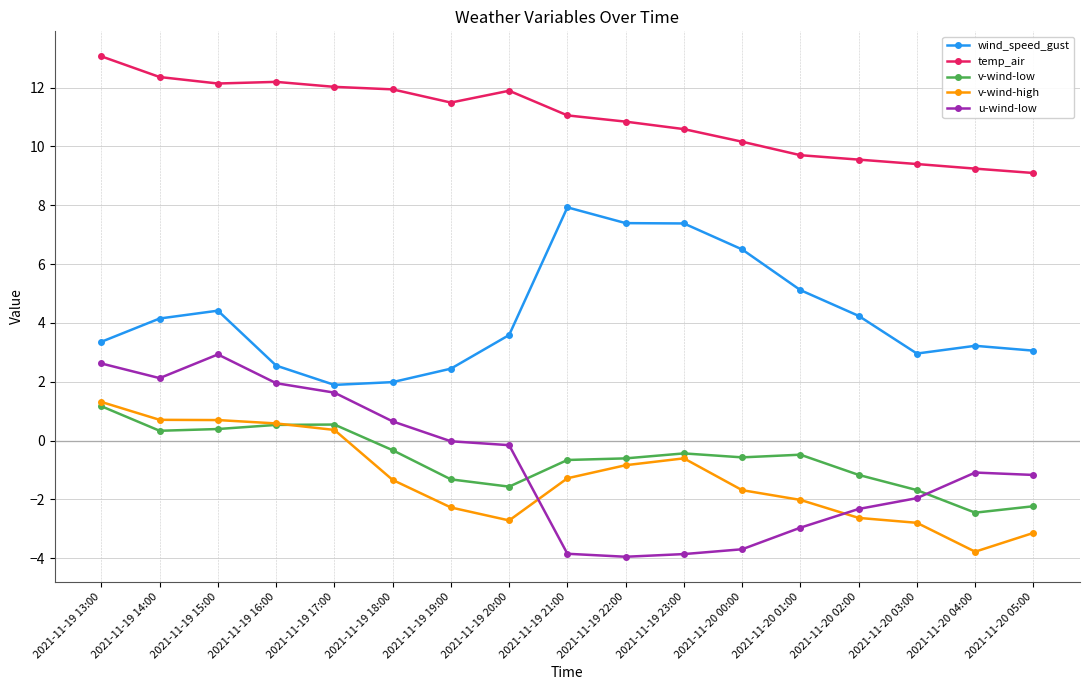

What is the maximum value for v-wind-low?

1.2